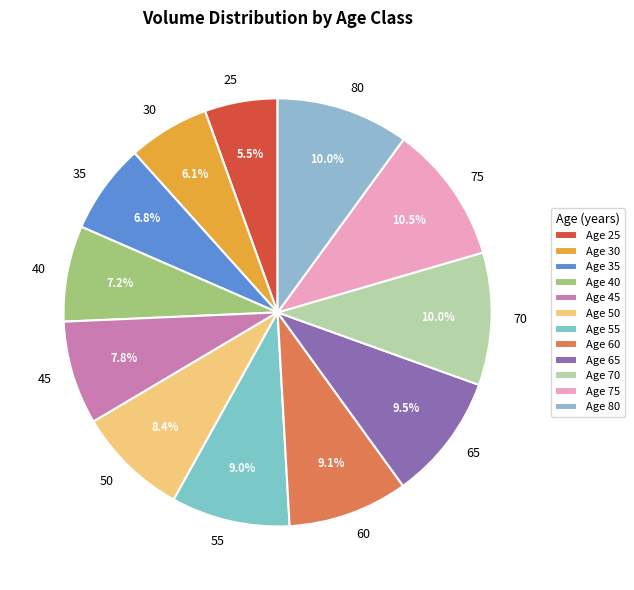

To the nearest percent, what portion does 35 represent?

7%